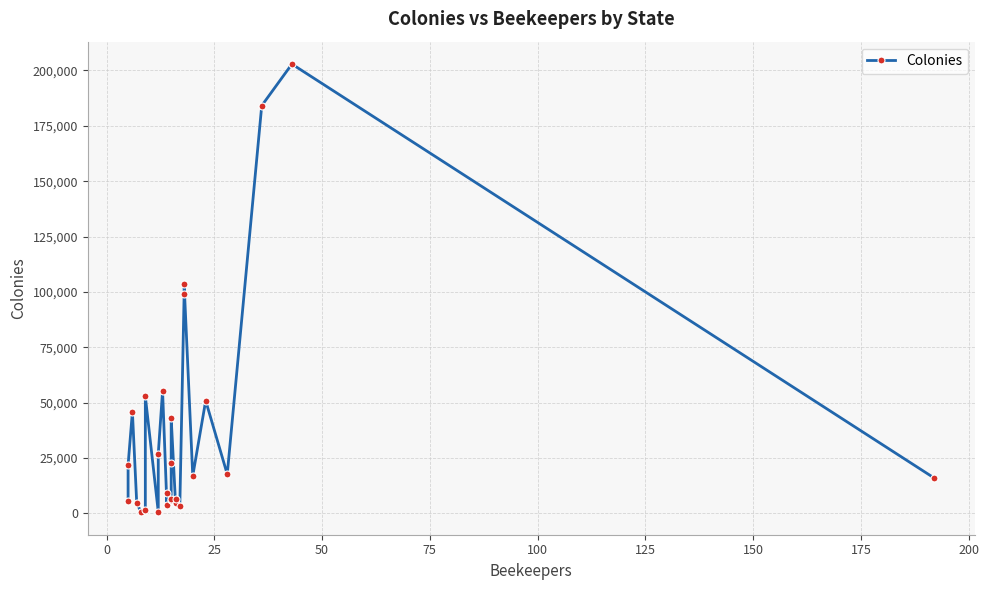

How many data points are above 16955?

13